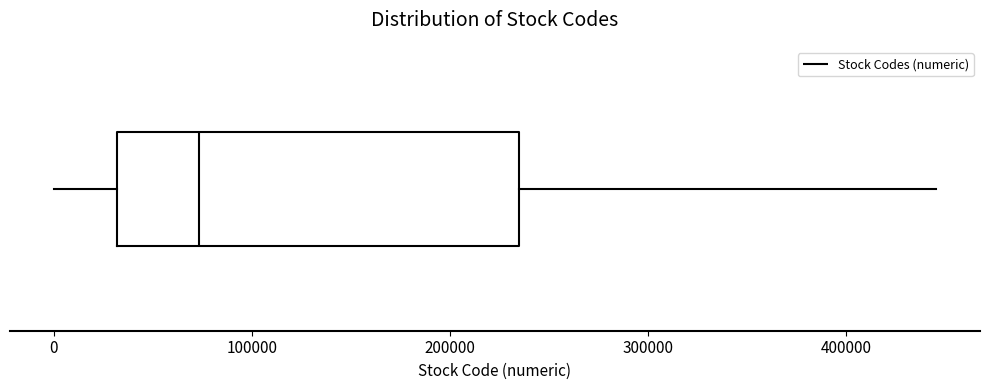

Transcribe this box plot: give where the median line is, the range the box spans, and where the two whiskers end, as read against the x-axis. The values are not printed on the chart, so give them approximately, as read against the axis.

median 70000, box 30000 to 230000, whiskers 0 to 450000